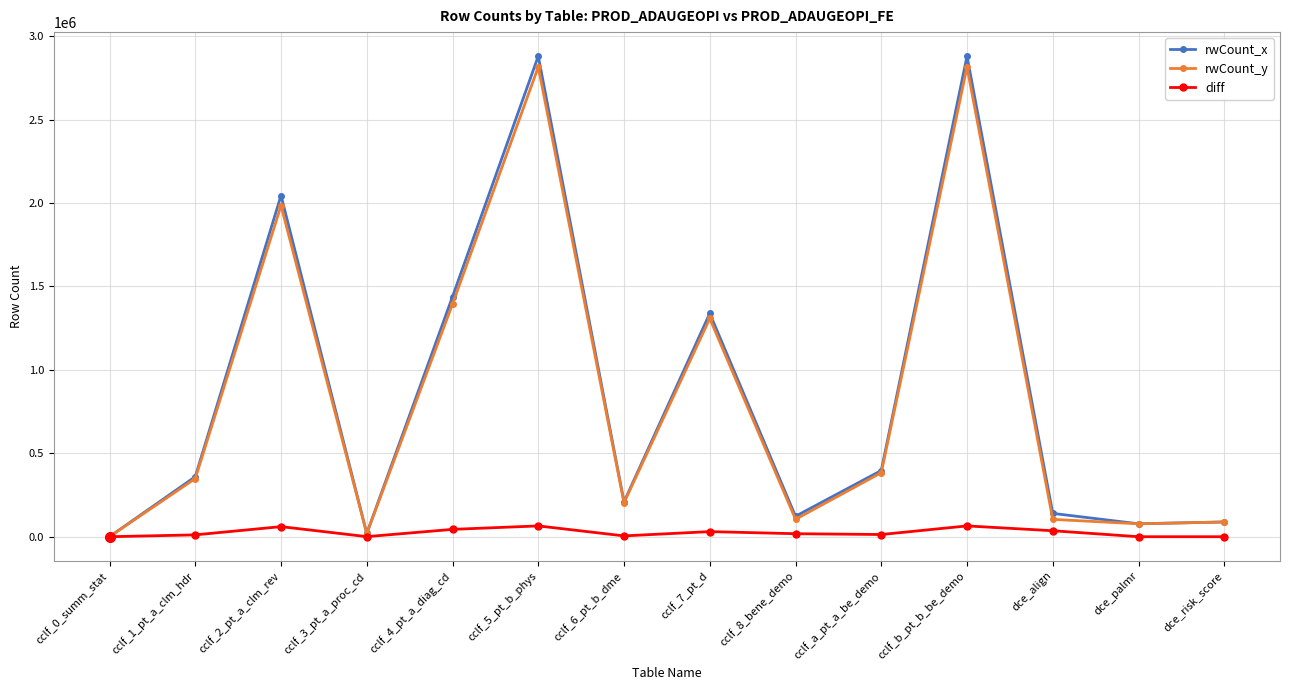

True or false: rwCount_y has more than 1 interior local peaks.

True